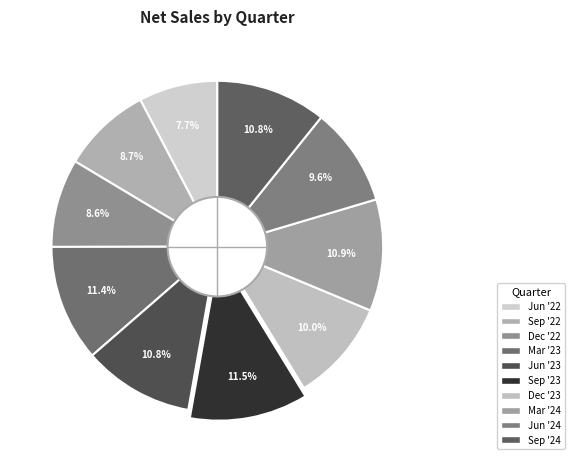

Is it true that Mar '24 is 5% of the pie?

False